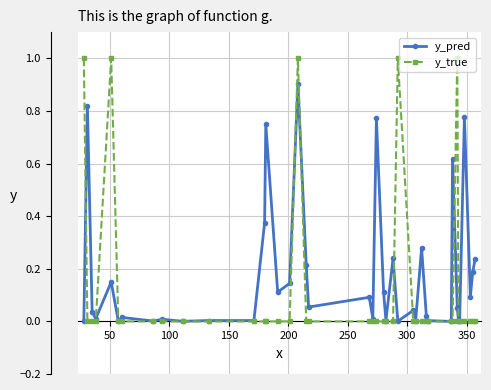

Which series has the largest total across all categories?

y_pred